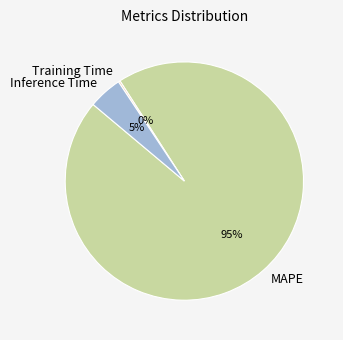

True or false: MAPE accounts for 88% of the total.

False